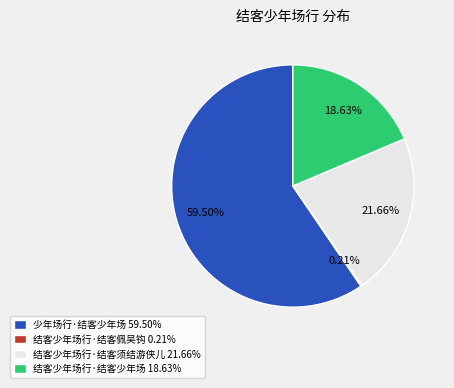

Is 结客少年场行·结客须结游侠儿 21.66% the majority of the pie?

No